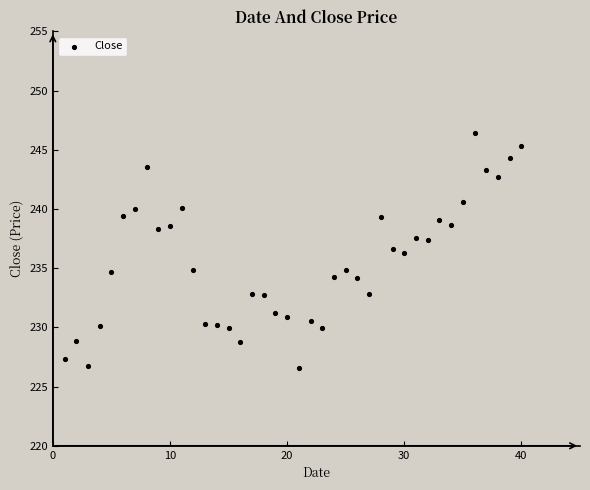

What is the range of X values (max minus min)?

39.0